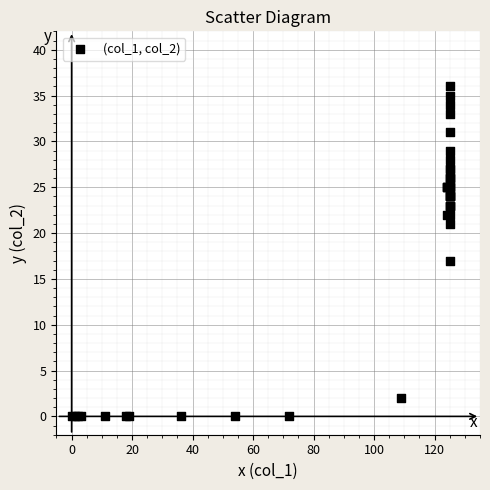

What Y value in the scatter plot is closest to 18?

17